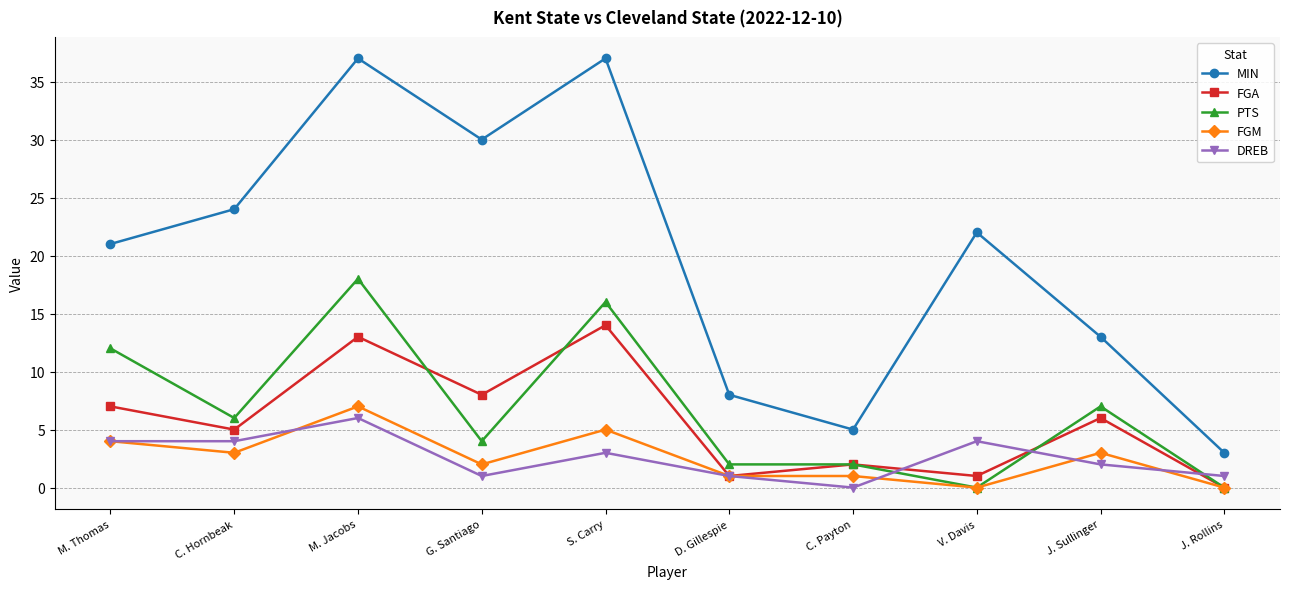

What is the difference between the second highest and minimum values in the FGA series?

13